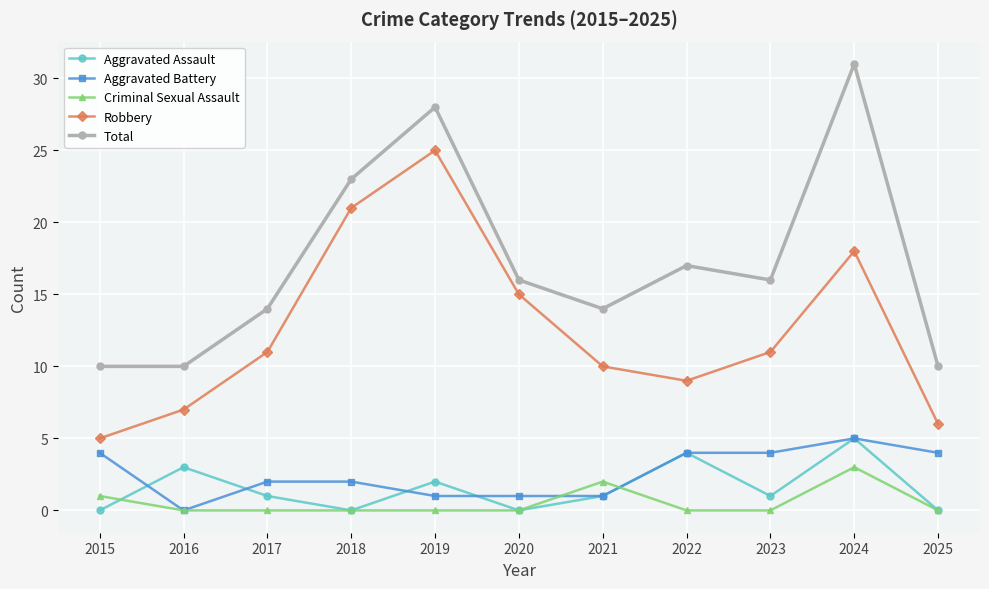

What is the value of the Total point at the 6th from the left?

16